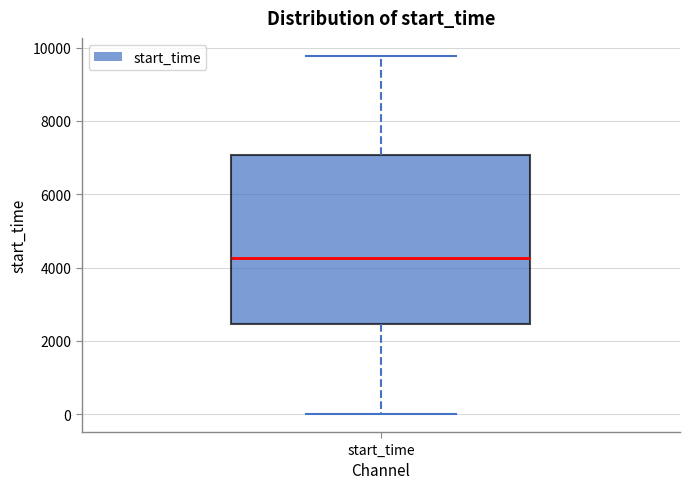

Read this box plot against the y-axis: the position of the median line, the range covered by the box, and the ends of both whiskers. The values are not printed on the chart, so give them approximately, as read against the axis.

median 4200, box 2400 to 7000, whiskers 0 to 9800